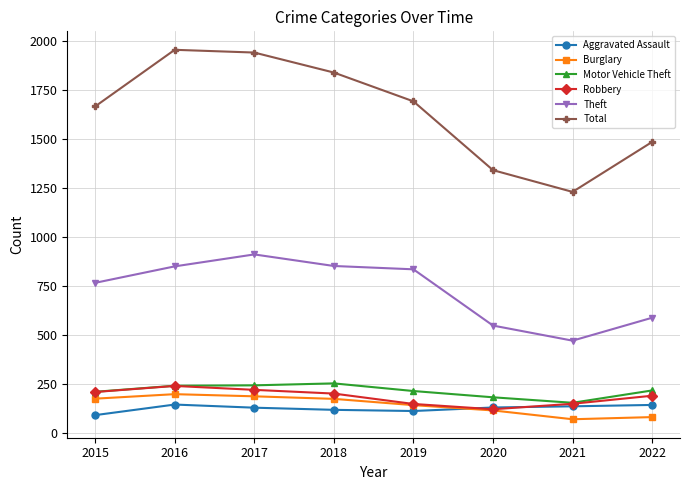

Is it true that Burglary equals 188 at 2017?

True